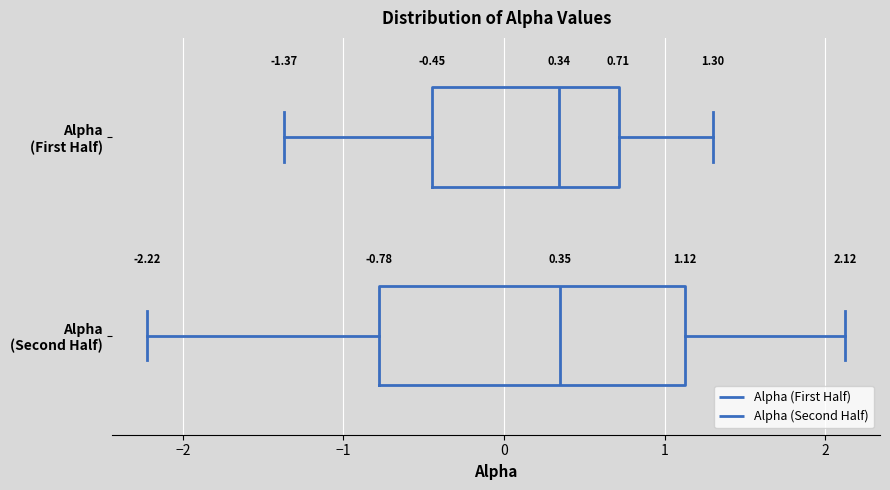

Which box is the widest, from its left edge to its right edge?

Alpha (Second Half)